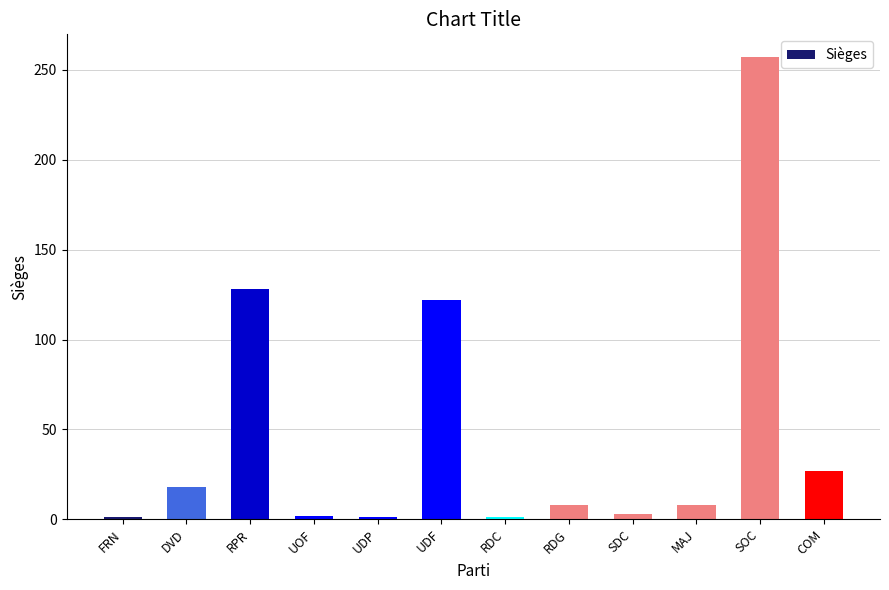

At which label is the value closest to 129?

RPR